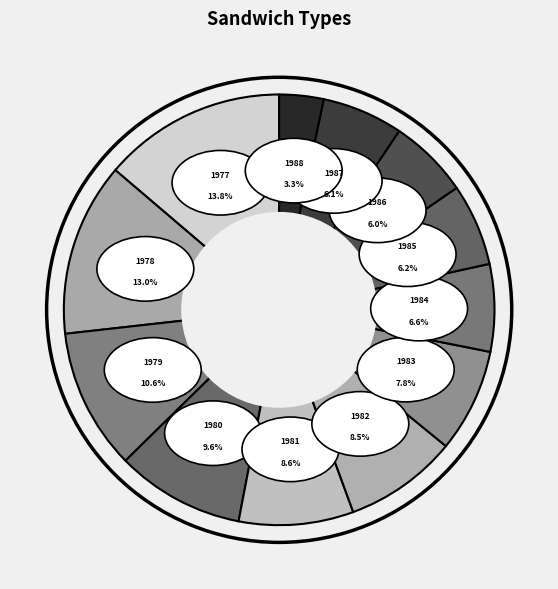

To the nearest percent, what is the average slice percentage?

8%